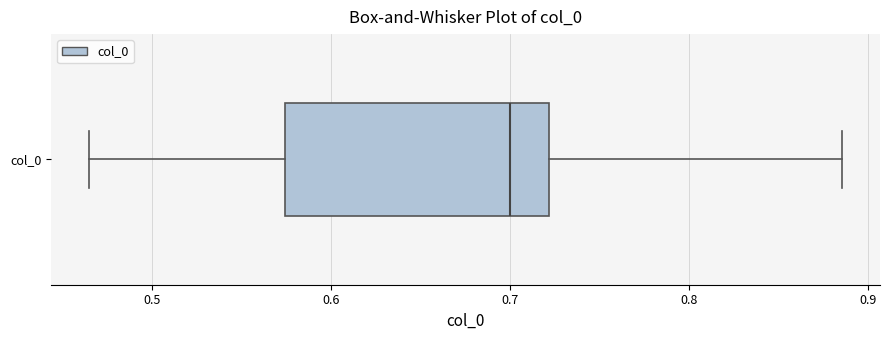

Read this box plot against the x-axis: the position of the median line, the range covered by the box, and the ends of both whiskers. The values are not printed on the chart, so give them approximately, as read against the axis.

median 0.70, box 0.57 to 0.72, whiskers 0.46 to 0.89